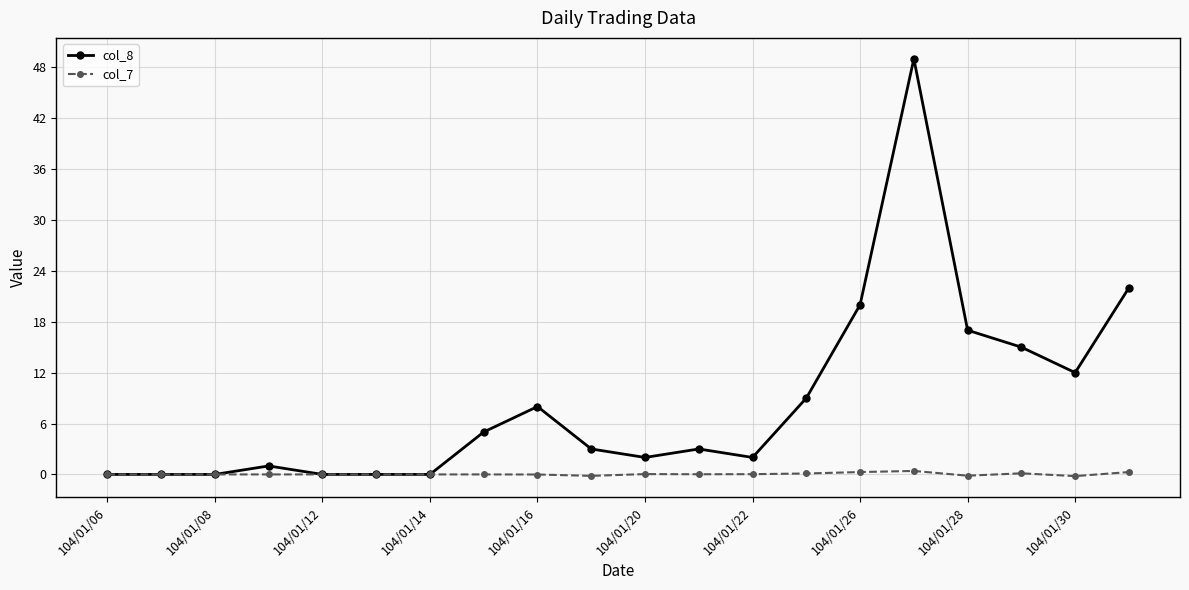

Which series has the largest range (max minus min)?

col_8